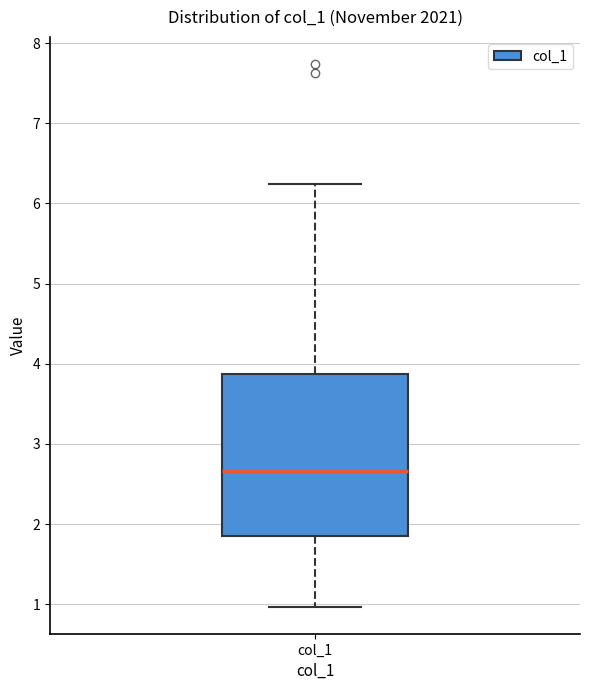

Transcribe this box plot: give where the median line is, the range the box spans, and where the two whiskers end, as read against the y-axis. The values are not printed on the chart, so give them approximately, as read against the axis.

median 2.7, box 1.8 to 3.9, whiskers 1.0 to 6.2